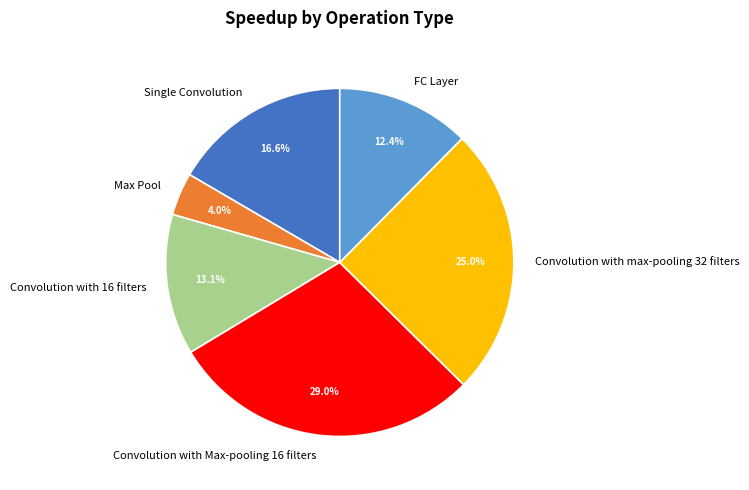

Rank the categories by value from lowest to highest.

Max Pool, FC Layer, Convolution with 16 filters, Single Convolution, Convolution with max-pooling 32 filters, Convolution with Max-pooling 16 filters